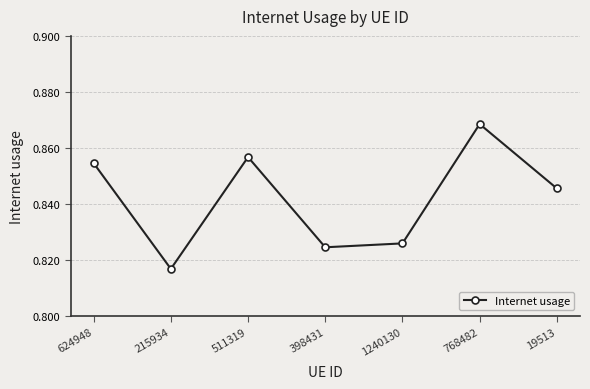

How many values are between 0 and 1?

7